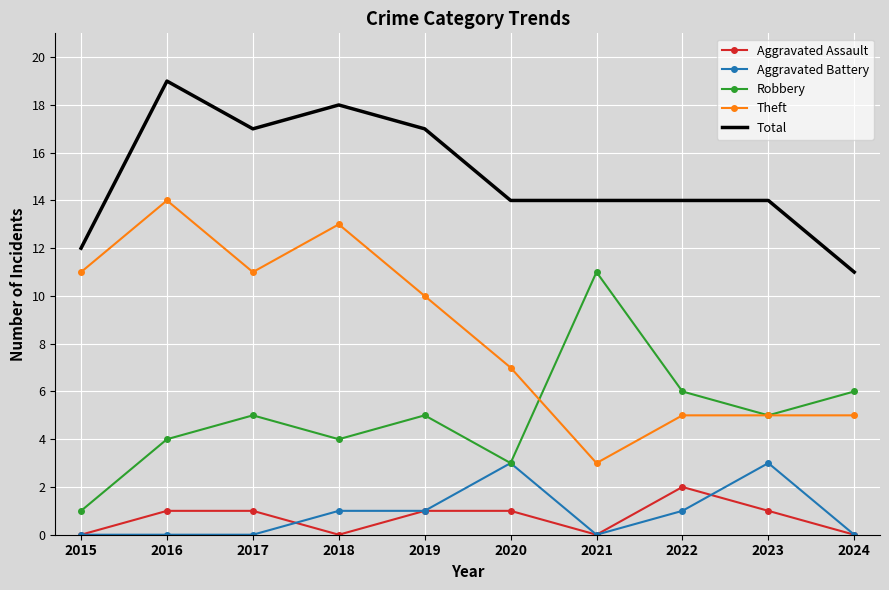

True or false: Aggravated Assault and Total cross at least once.

False